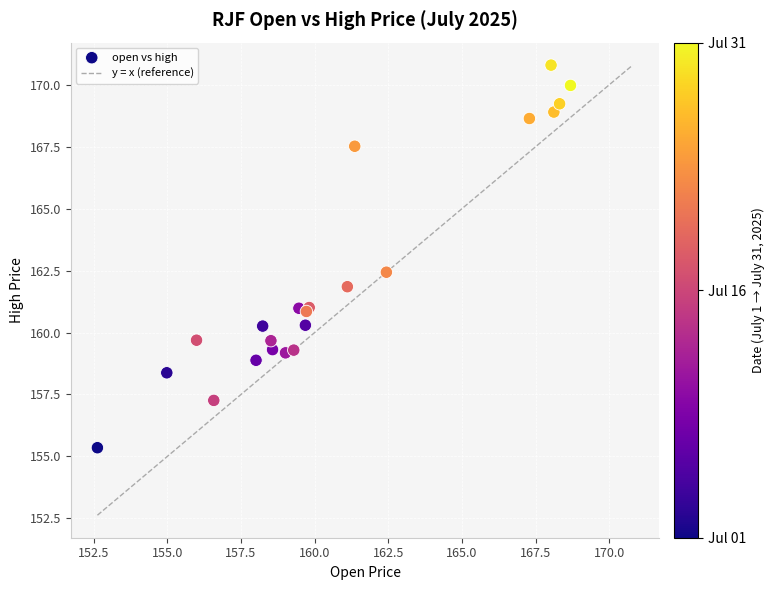

What Y value in the scatter plot is closest to 163?

162.4